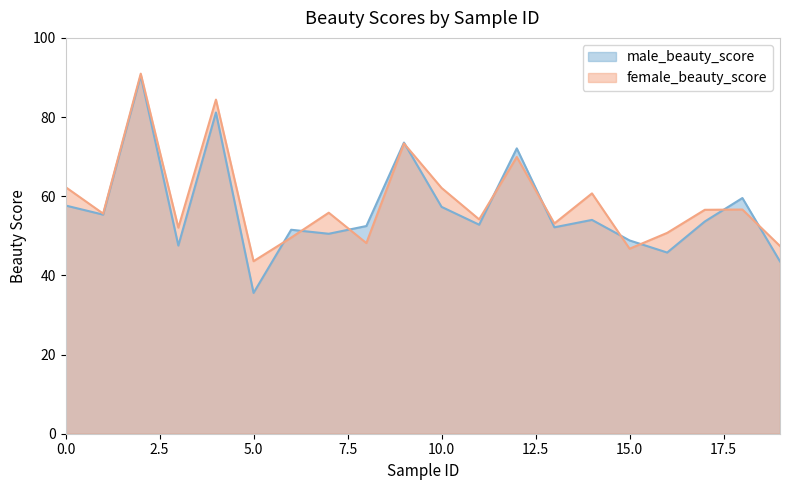

What is the value of the female_beauty_score point at the 1st from the left?

62.3